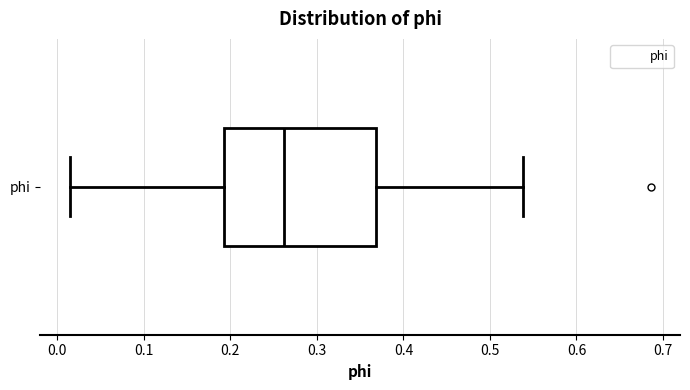

Read this box plot against the x-axis: the position of the median line, the range covered by the box, and the ends of both whiskers. The values are not printed on the chart, so give them approximately, as read against the axis.

median 0.26, box 0.19 to 0.37, whiskers 0.01 to 0.54